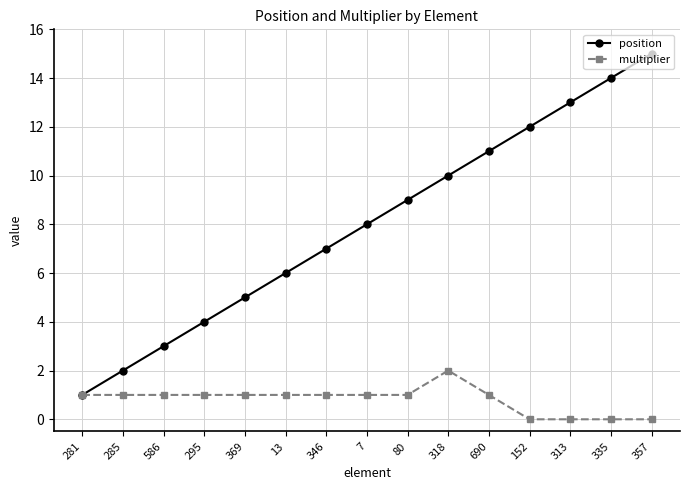

The value of position at 313 is 8. True or false?

False